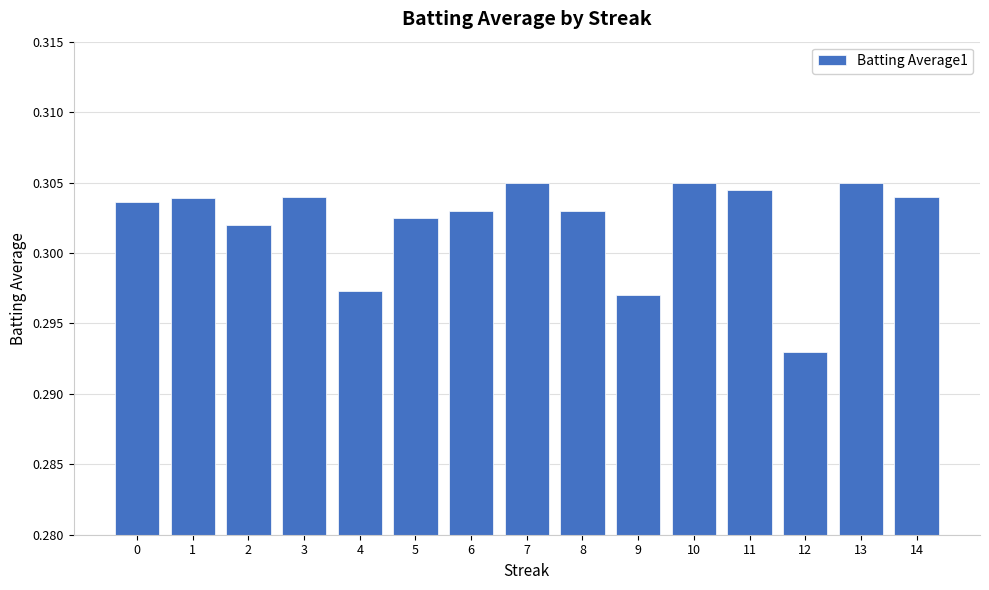

The chart shows a value of 0.2 at 14. True or false?

False